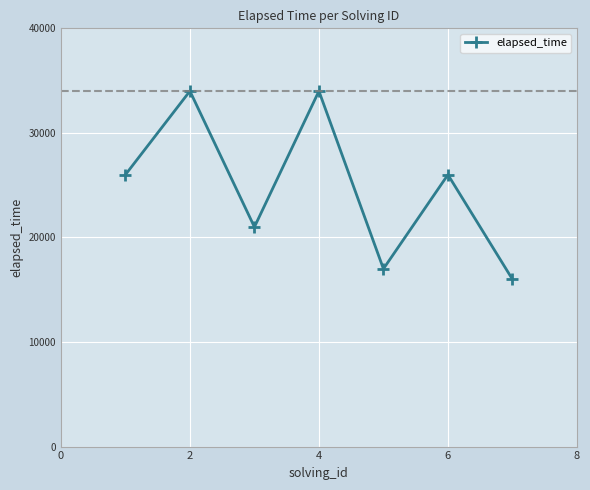

What is the difference between the maximum and second lowest values?

17000